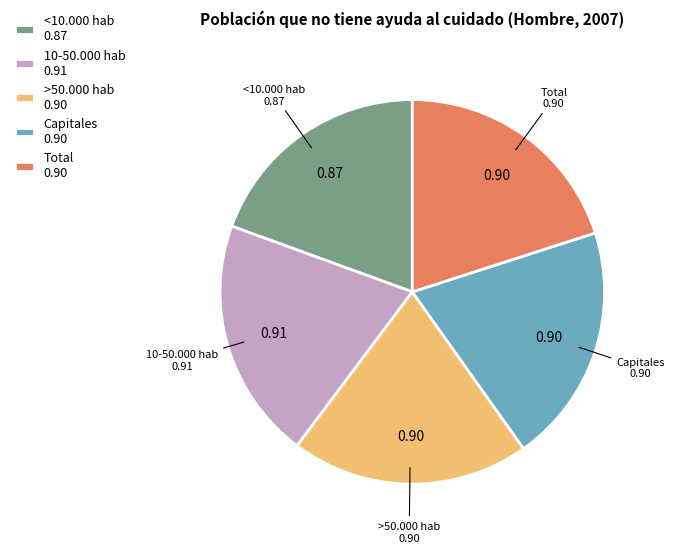

Combined, do <10.000 hab 0.87 and Total 0.90 account for over 50%?

No